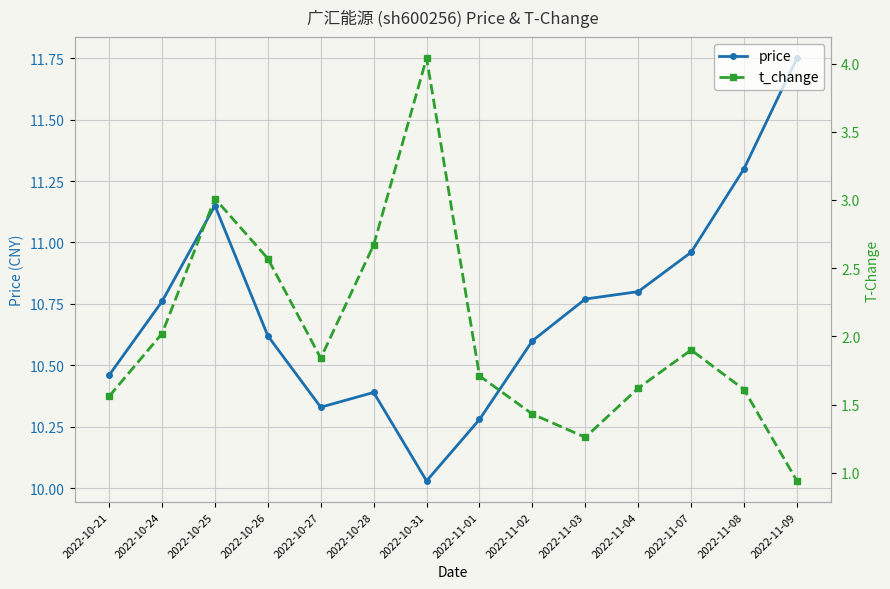

At which label does price reach its peak?

2022-11-09